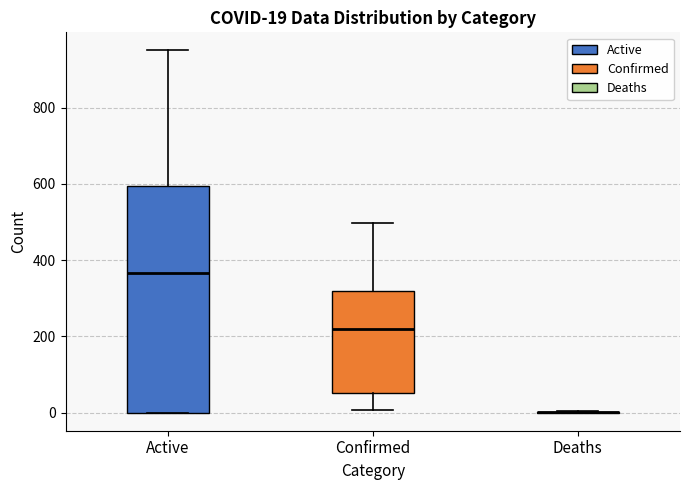

Which box is the tallest, from its lower edge to its upper edge?

Active